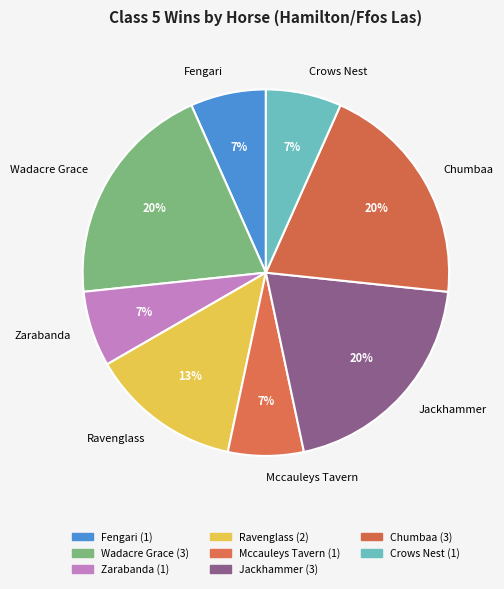

Approximately how many times larger is the value at Jackhammer compared to Chumbaa?

1.0